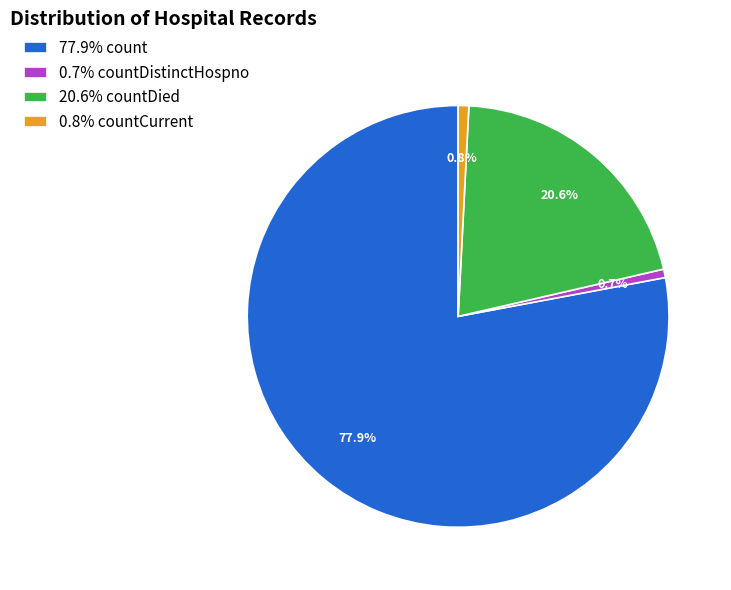

What percentage is NOT represented by 0.7% countDistinctHospno?

99.3%